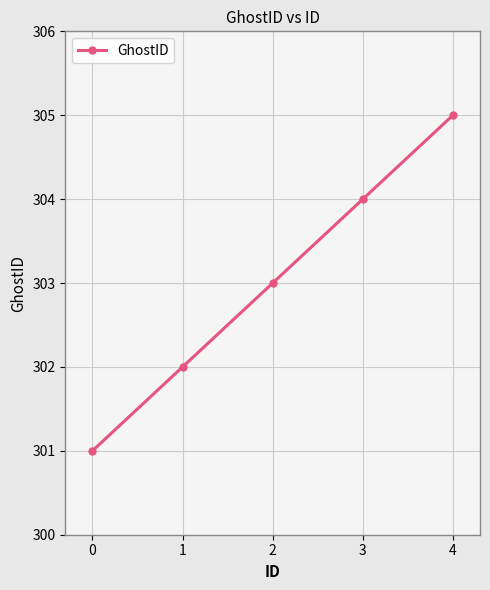

How many series are shown in this chart?

1